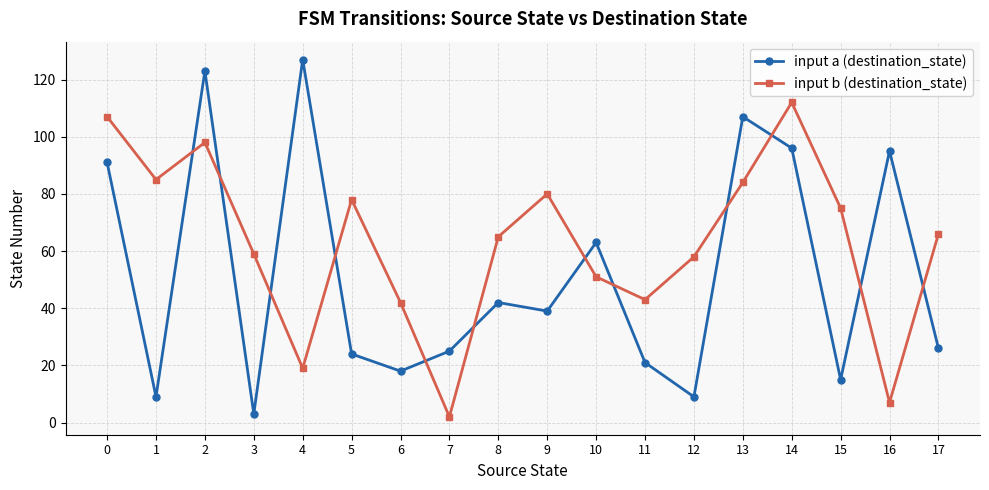

Which label corresponds to the largest value in the chart?

4